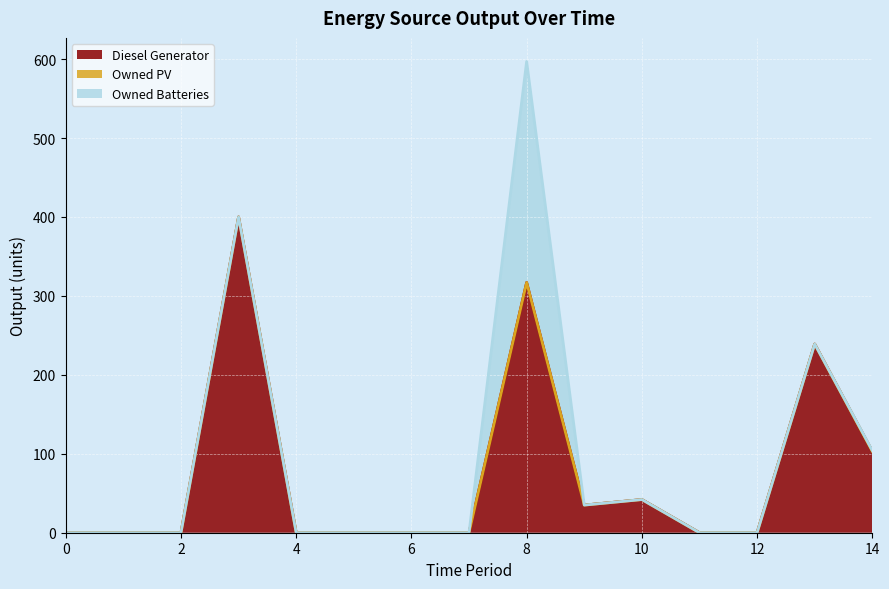

At which category is the sum across all series the highest?

8